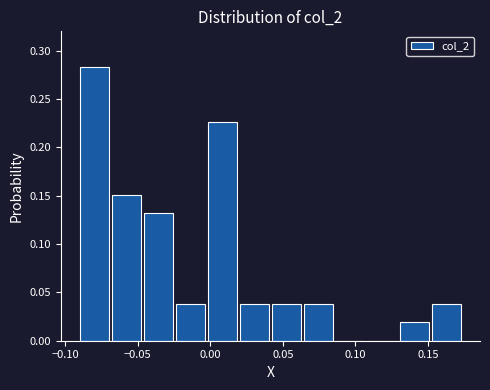

Reading left to right, list every bar in this chart as the range it spans on the x-axis followed by its height. Neither the bar edges nor the heights are printed on the chart, so give them approximately, as read against the axes.

-0.090 to -0.070: 0.285
-0.070 to -0.045: 0.150
-0.045 to -0.025: 0.130
-0.025 to -0.005: 0.040
-0.005 to 0.020: 0.225
0.020 to 0.040: 0.040
0.040 to 0.065: 0.040
0.065 to 0.085: 0.040
0.085 to 0.105: 0
0.105 to 0.130: 0
0.130 to 0.150: 0.020
0.150 to 0.175: 0.040